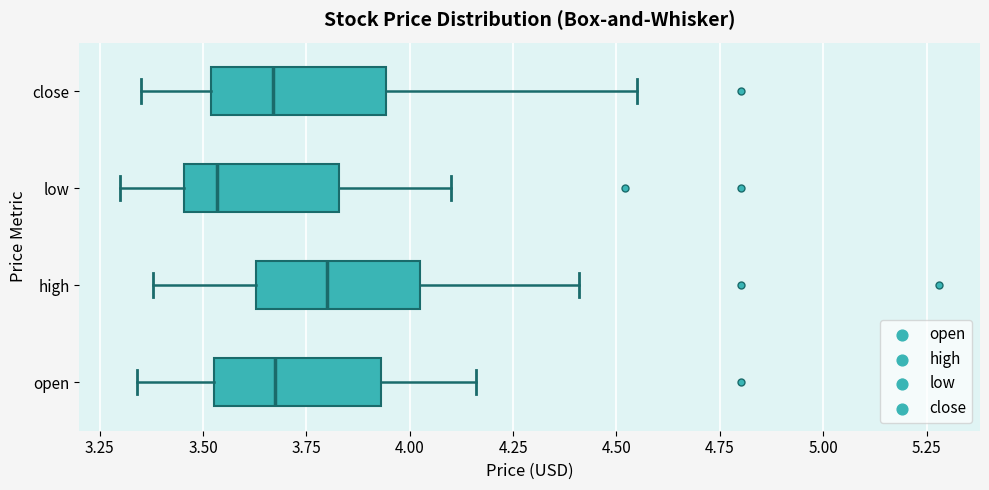

Reading bottom to top, transcribe this box plot: for each box, give where its median line is, the range the box spans, and where its two whiskers end, as read against the x-axis. The values are not printed on the chart, so give them approximately, as read against the axis.

open: median 3.70, box 3.55 to 3.95, whiskers 3.35 to 4.15
high: median 3.80, box 3.65 to 4.05, whiskers 3.40 to 4.40
low: median 3.55, box 3.45 to 3.85, whiskers 3.30 to 4.10
close: median 3.65, box 3.50 to 3.95, whiskers 3.35 to 4.55